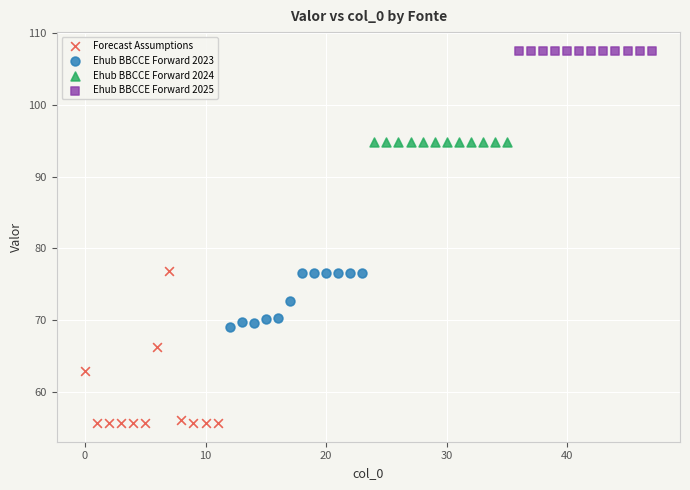

Which series contains the highest Y value?

Ehub BBCCE Forward 2025